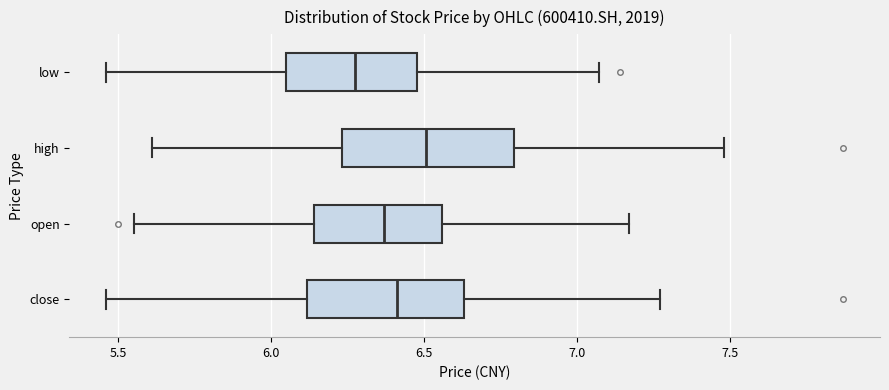

Which box has the furthest to the right median line?

high